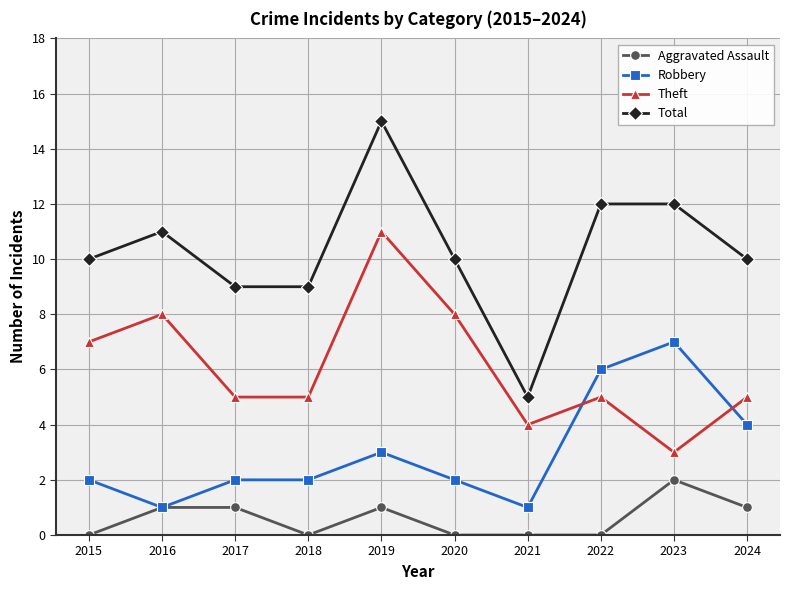

Is the value of Robbery at 2019 greater than the value of Aggravated Assault at 2016?

Yes